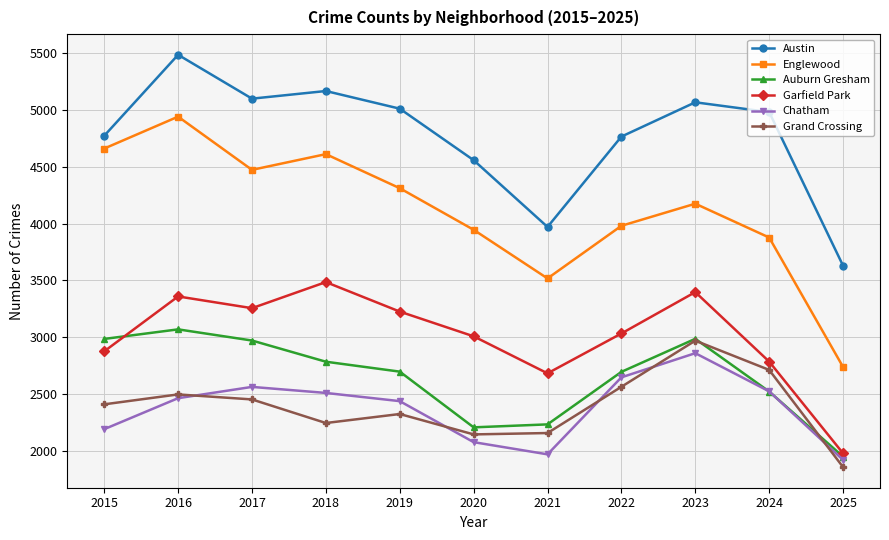

What is the average value of the Austin series?

4771